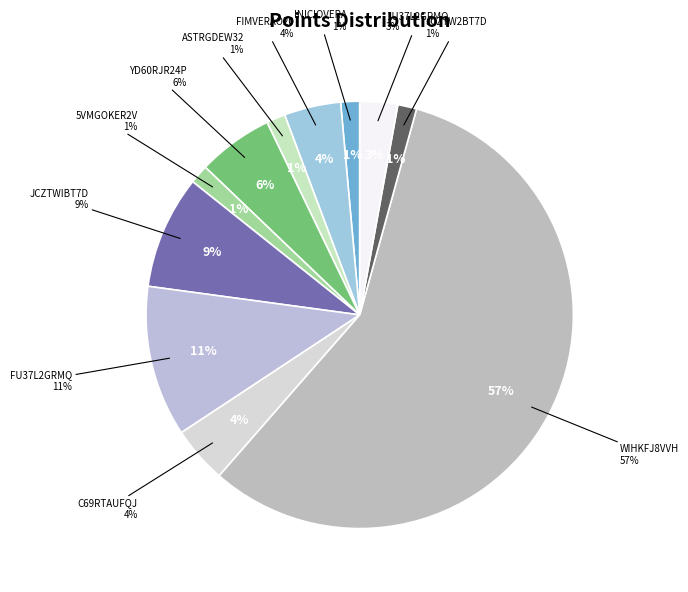

Which slice is the largest?

WIHKFJ8VVH